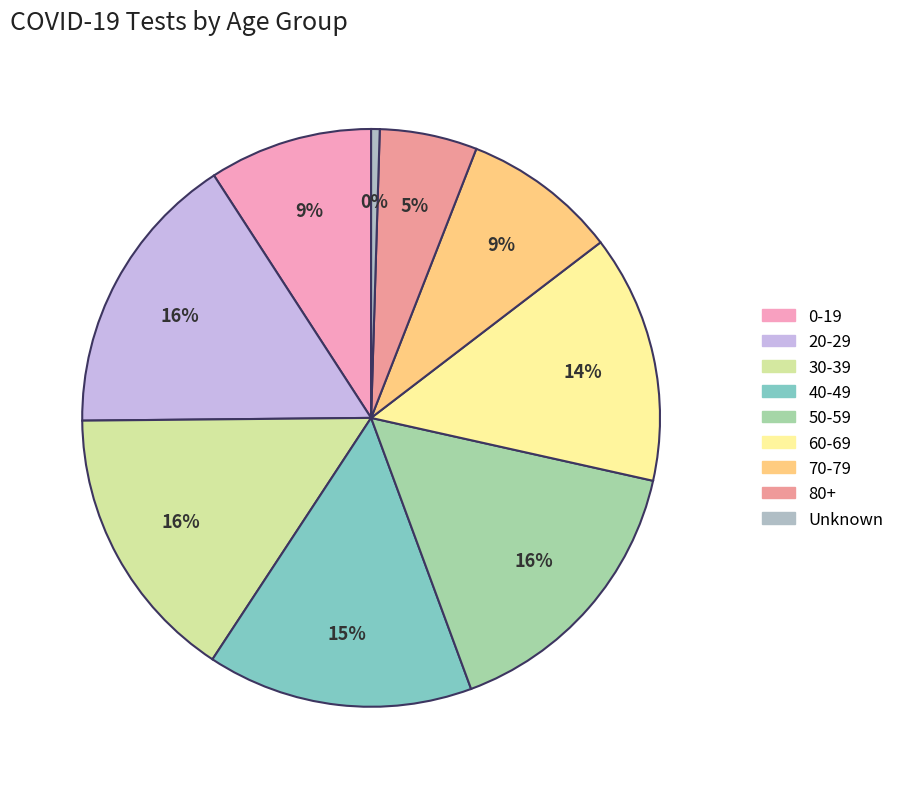

Between 20-29 and Unknown, which is larger?

20-29